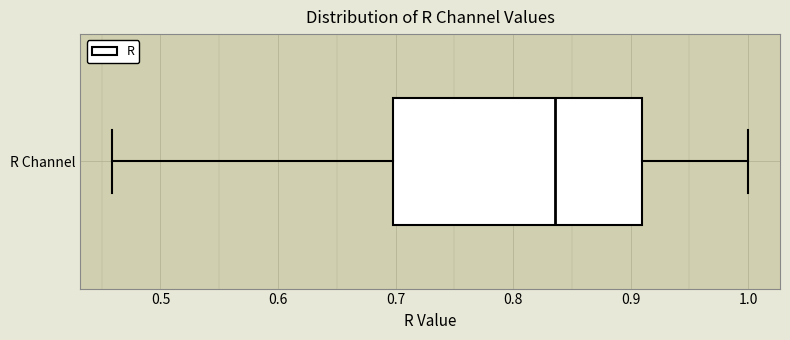

Read this box plot against the x-axis: the position of the median line, the range covered by the box, and the ends of both whiskers. The values are not printed on the chart, so give them approximately, as read against the axis.

median 0.84, box 0.70 to 0.91, whiskers 0.46 to 1.00